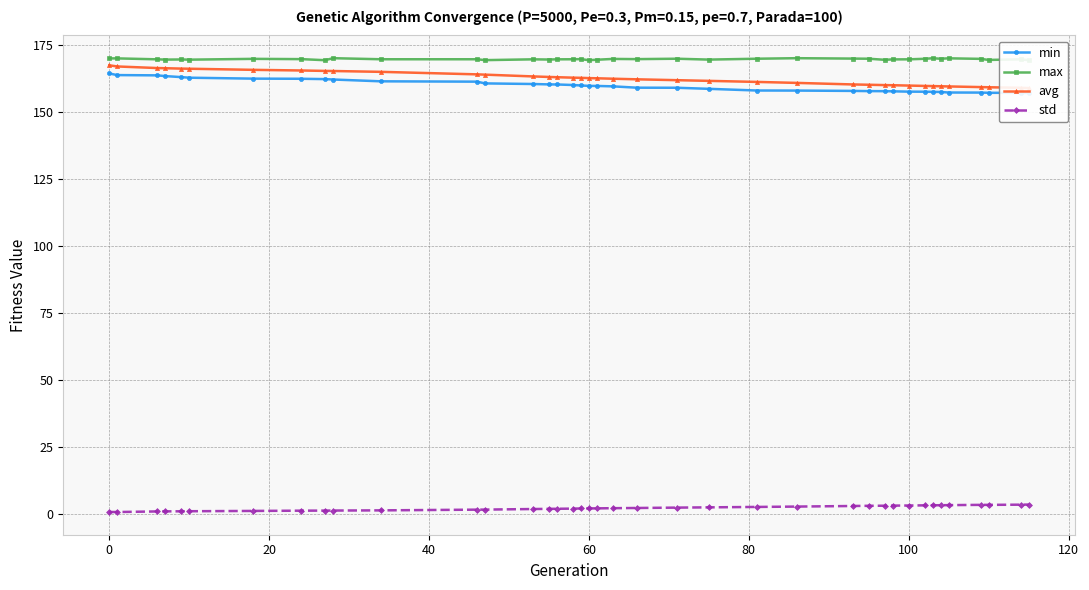

True or false: std and max cross at least once.

False